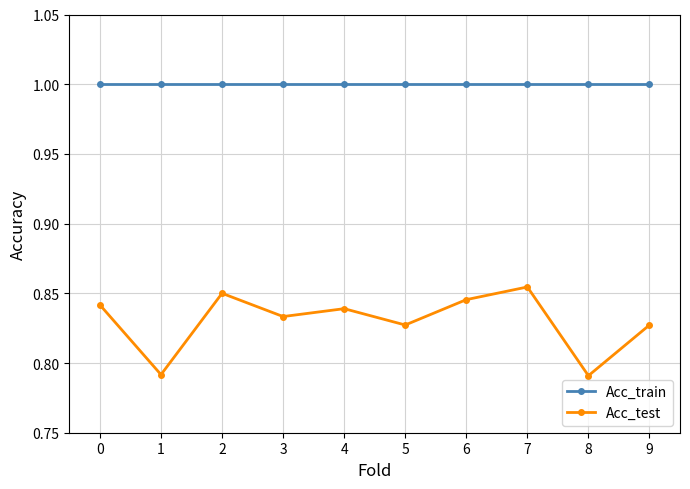

Which series has the widest spread of values?

Acc_test